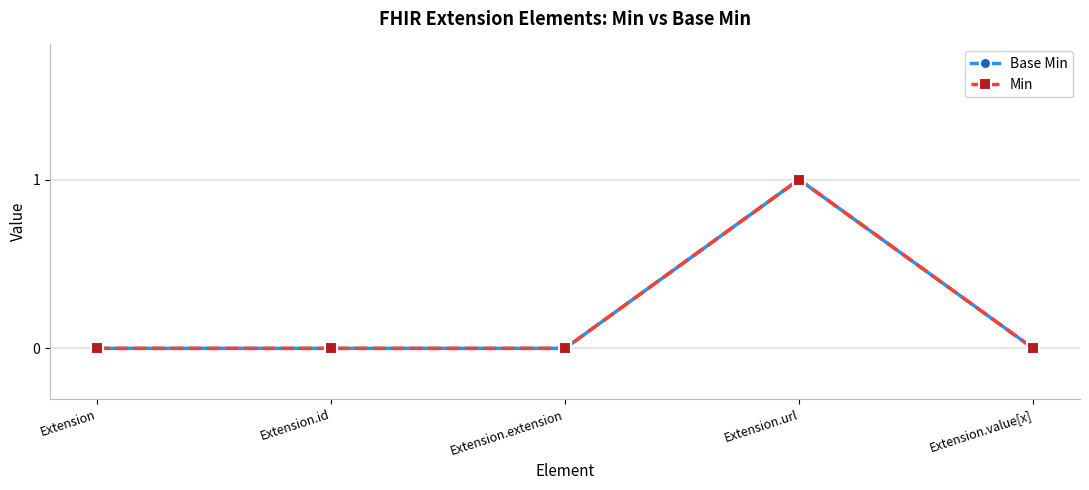

What is the difference between the Min values at Extension.url and Extension.value[x]?

1